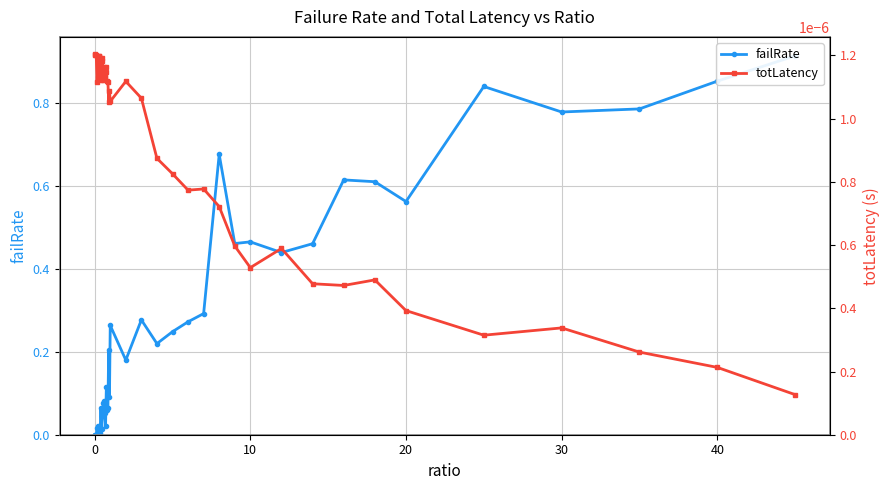

Does the chart have visible grid lines?

Yes